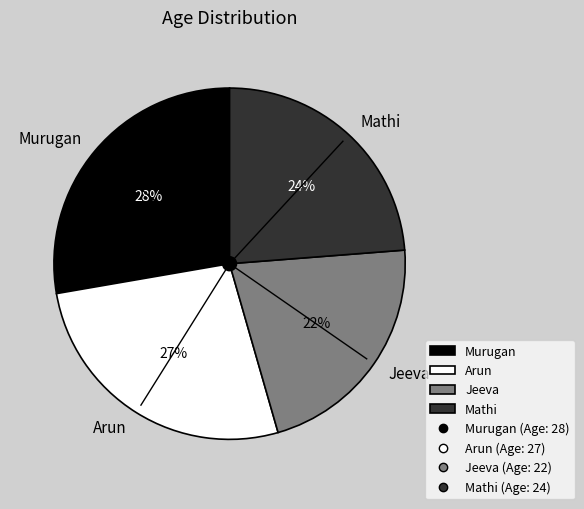

Count the number of slices in the pie.

4